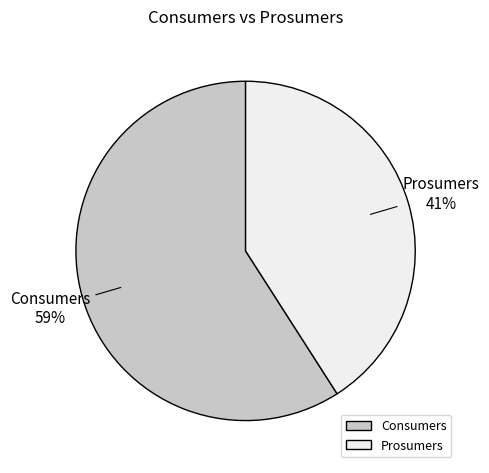

To the nearest percent, what is the difference between the Consumers and Prosumers slice percentages?

18%